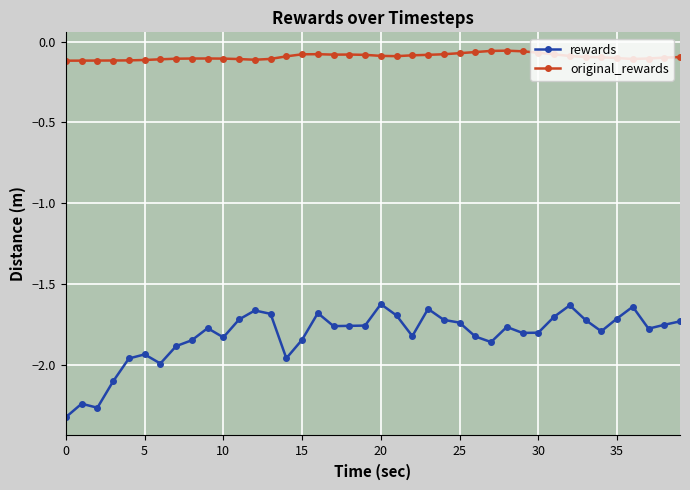

What is the sum of all original_rewards values?

-3.7